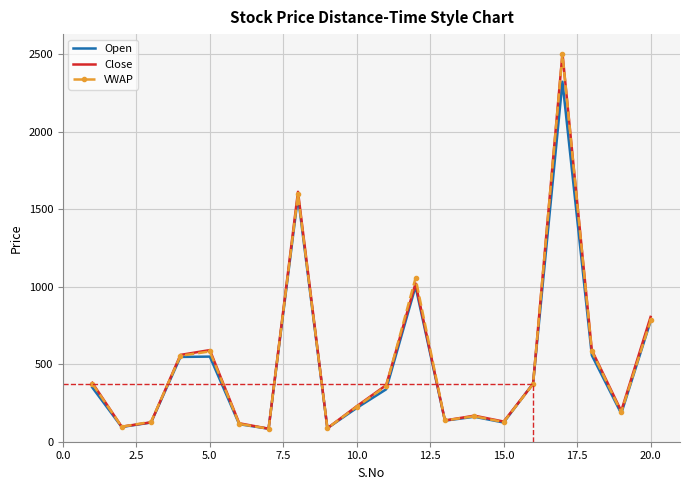

What is the greatest value displayed?

2504.0